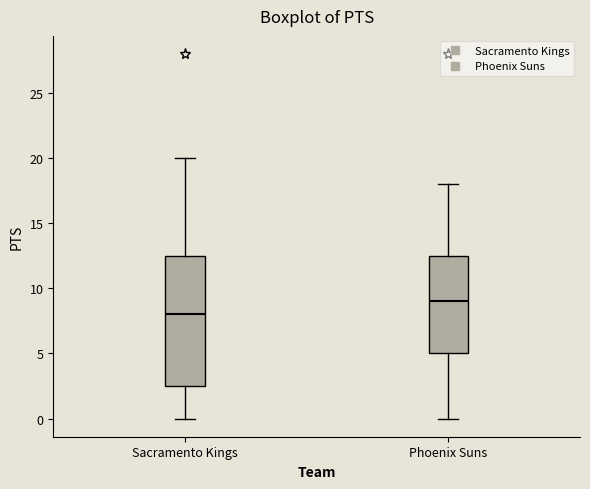

Comparing the boxes themselves (not the whiskers), which one is the tallest?

Sacramento Kings